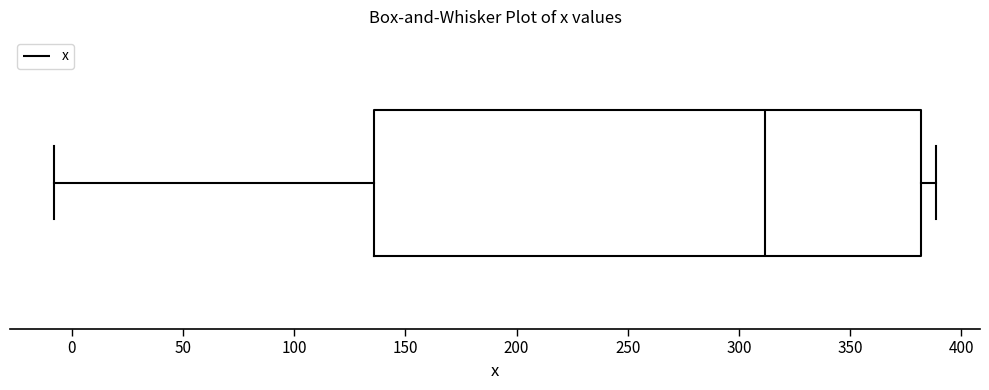

Read this box plot against the x-axis: the position of the median line, the range covered by the box, and the ends of both whiskers. The values are not printed on the chart, so give them approximately, as read against the axis.

median 310, box 135 to 380, whiskers -10 to 390